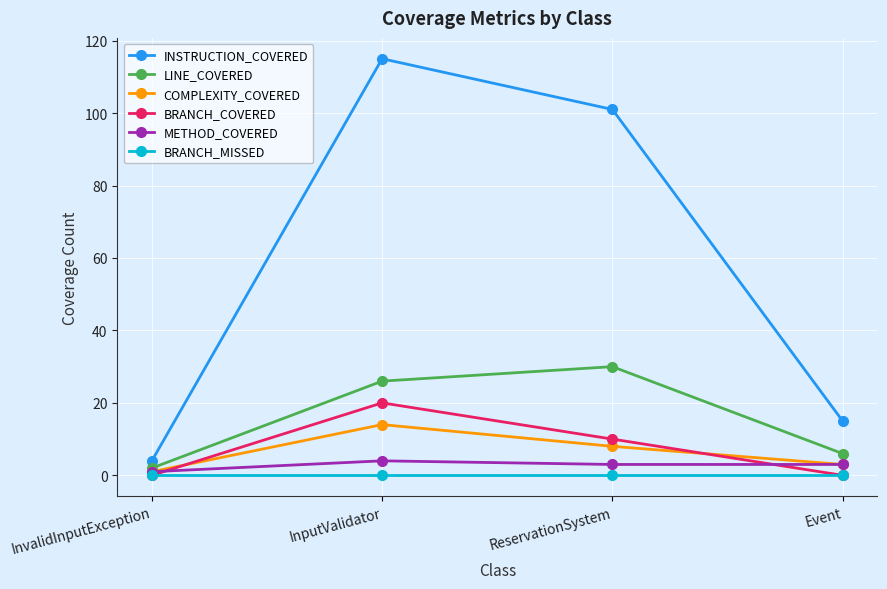

Which series has the largest total across all categories?

INSTRUCTION_COVERED